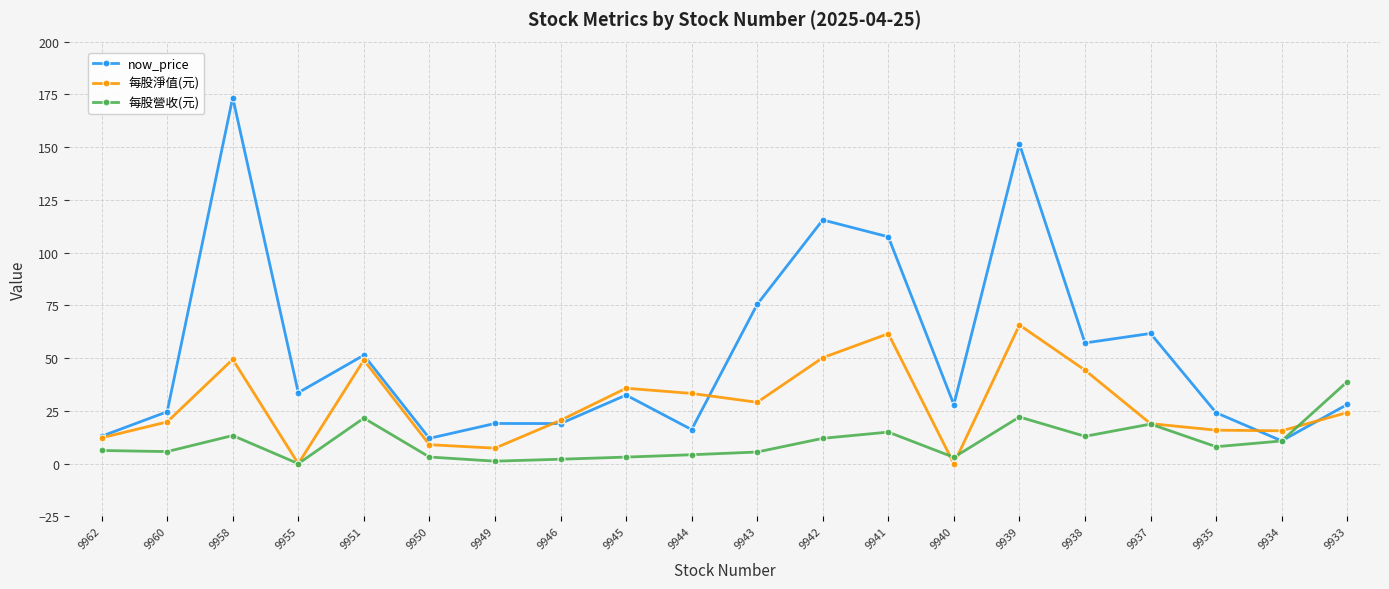

List the series in order of their peak value, highest first.

now_price, 每股淨值(元), 每股營收(元)